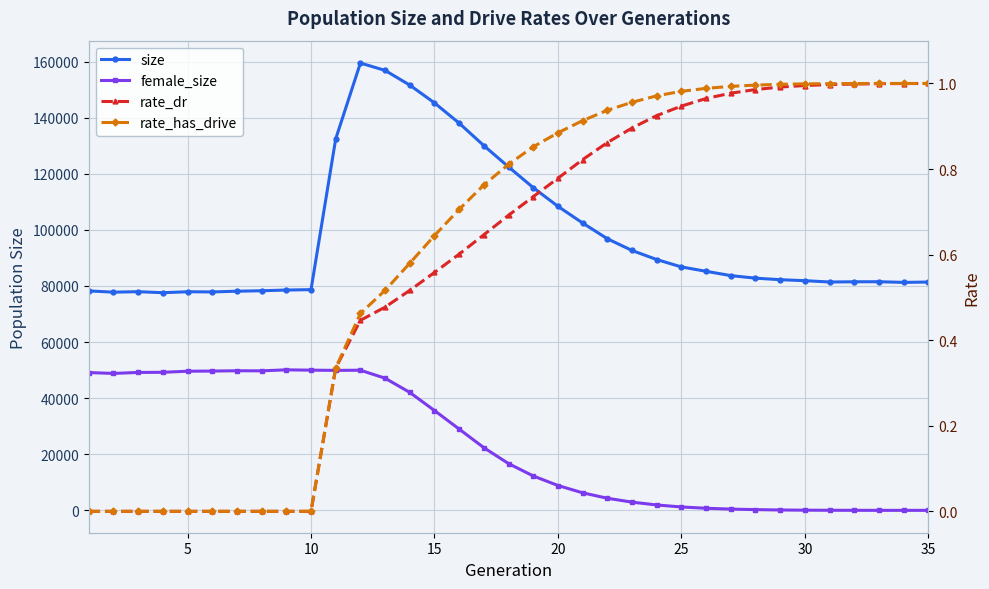

How many lines are shown in the chart?

4